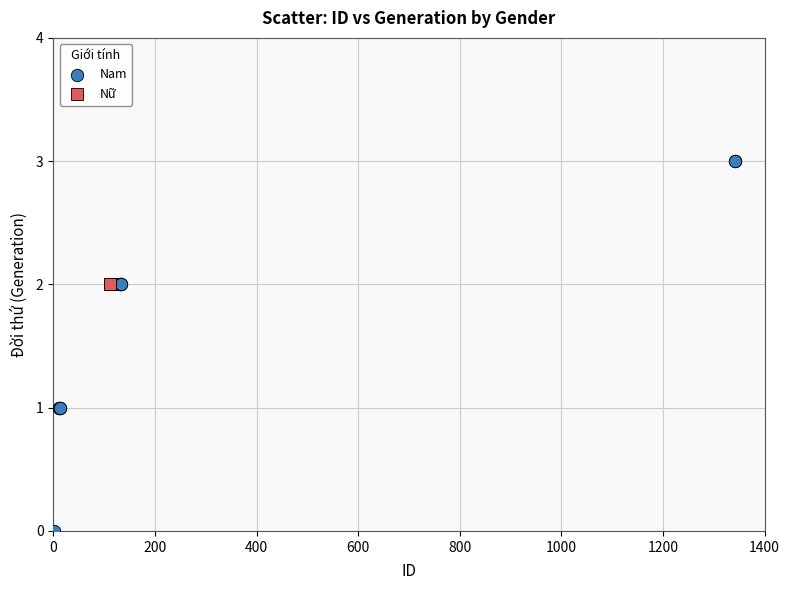

What are all the series names shown in the legend?

Nam, Nữ